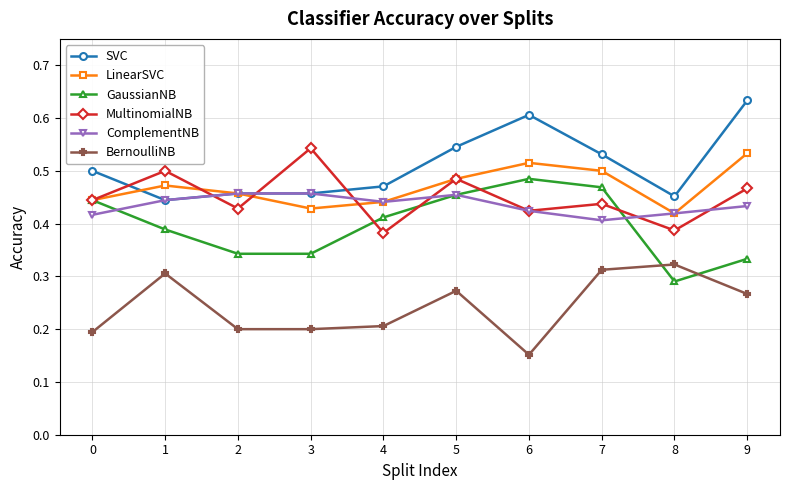

List the series in order of their peak value, lowest first.

BernoulliNB, ComplementNB, GaussianNB, LinearSVC, MultinomialNB, SVC